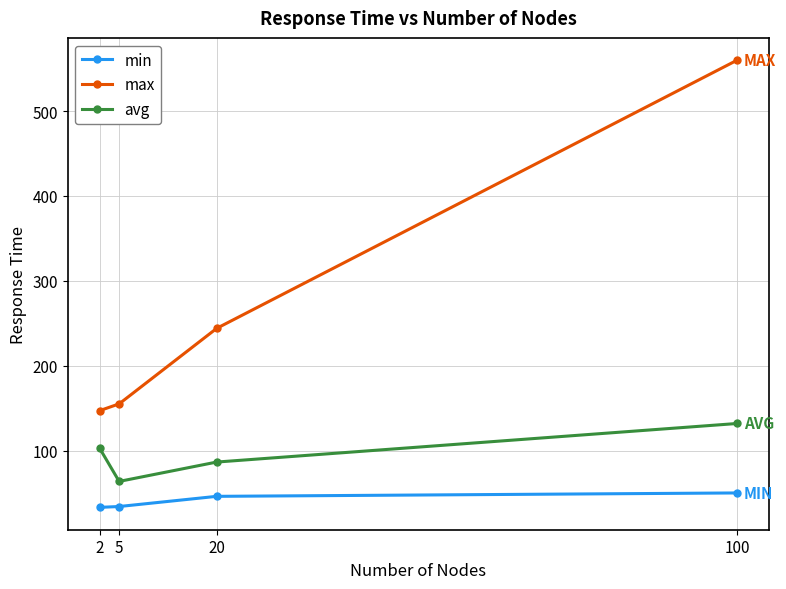

True or false: min has more than 2 interior local peaks.

False